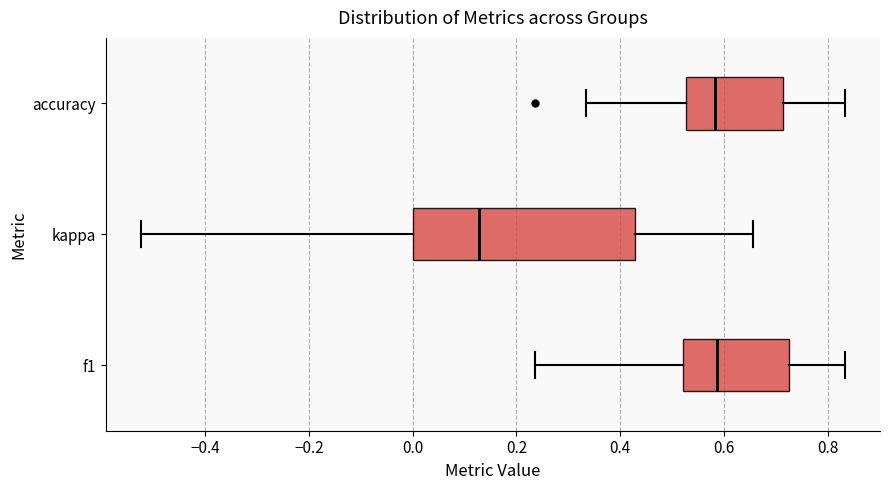

Which box's median line is the furthest to the left?

kappa